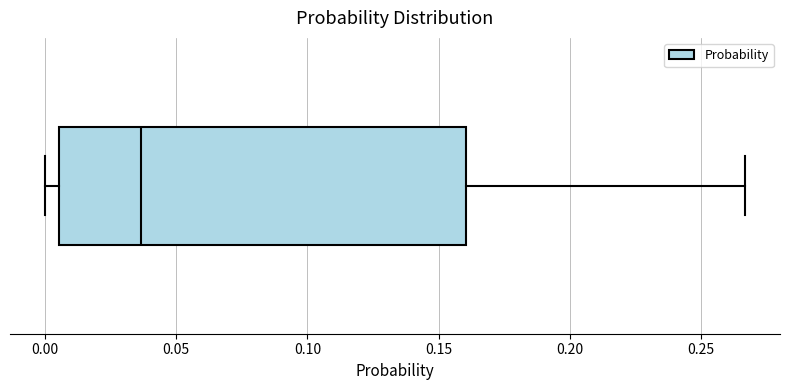

Transcribe this box plot: give where the median line is, the range the box spans, and where the two whiskers end, as read against the x-axis. The values are not printed on the chart, so give them approximately, as read against the axis.

median 0.035, box 0.005 to 0.160, whiskers 0.000 to 0.265